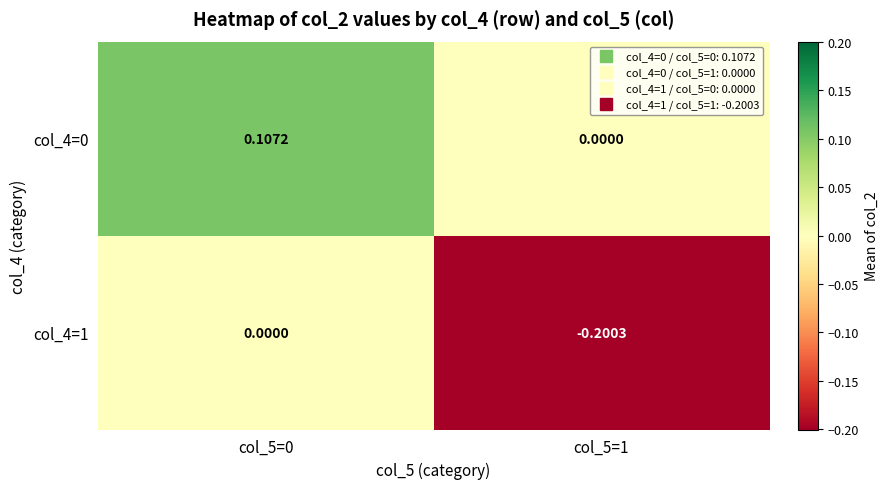

What is the minimum value shown in the chart?

-0.2